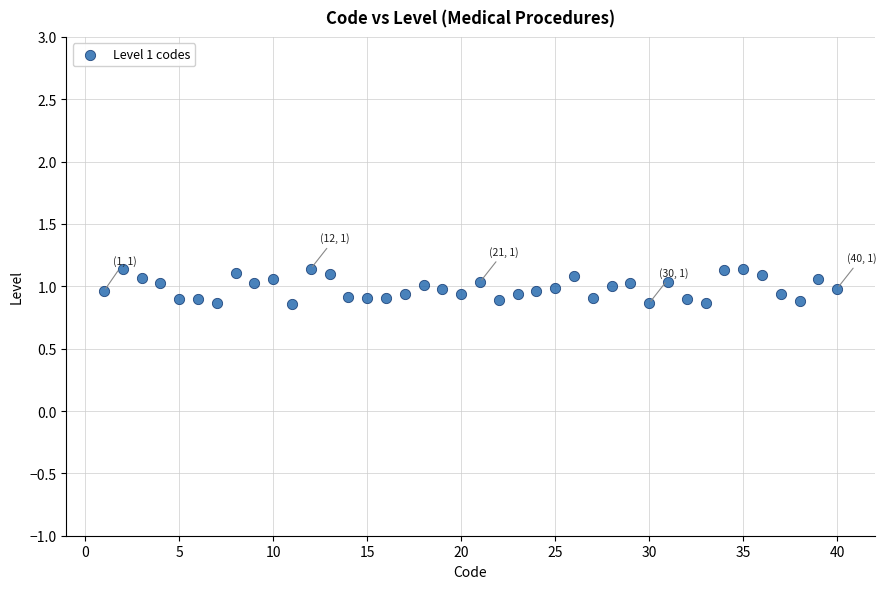

What is the range of Y values (max minus min)?

0.3